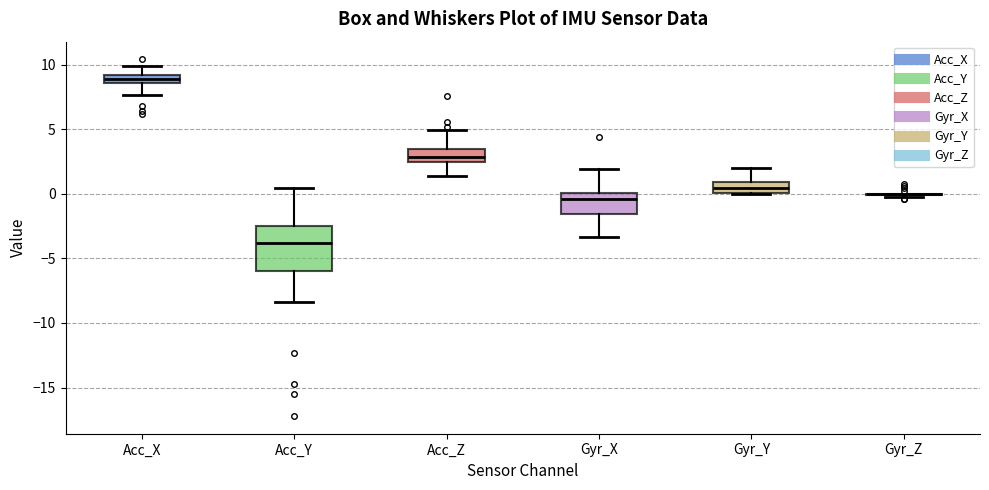

Comparing the boxes themselves (not the whiskers), which one is the tallest?

Acc_Y